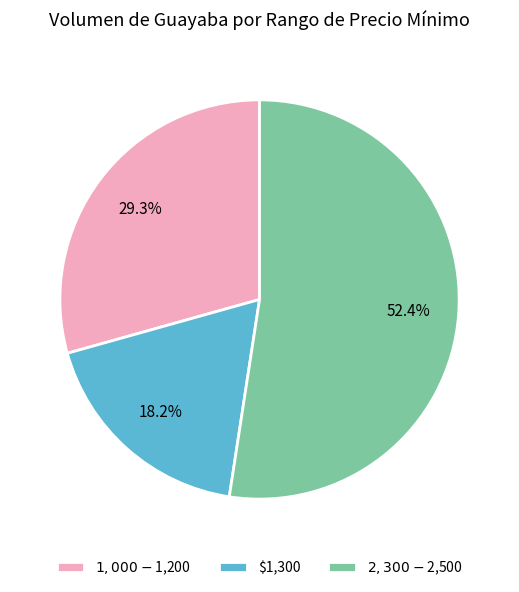

Does $1,300 account for over 50% of the chart?

No